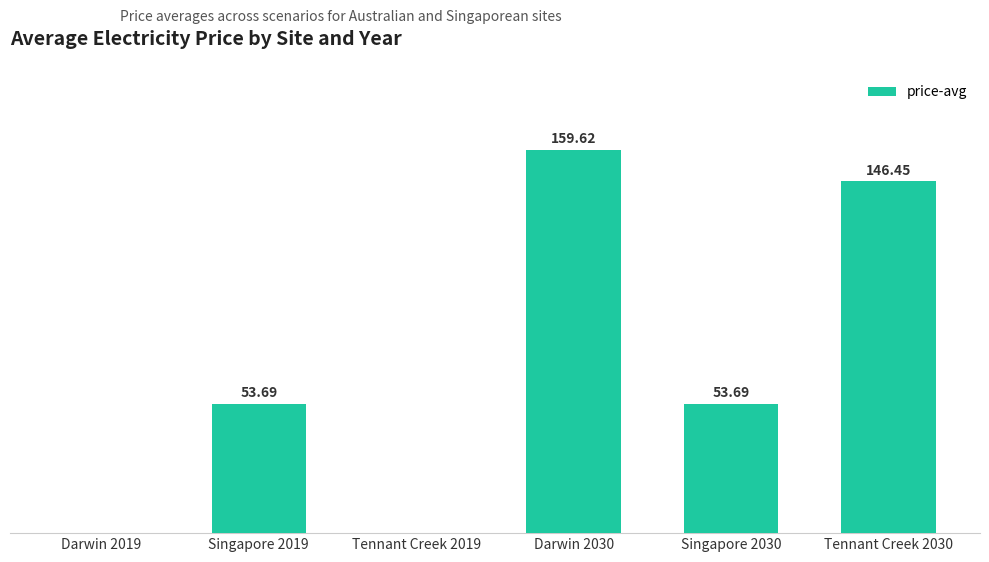

Between Tennant Creek 2019 and Darwin 2030, which is larger?

Darwin 2030